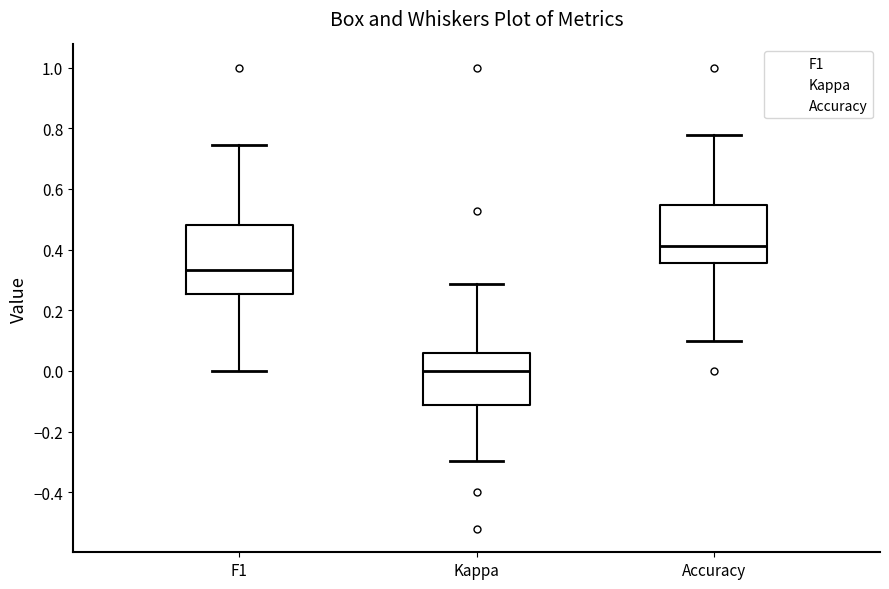

Where does the median line of the box for Kappa sit on the y-axis? The values are not printed on the chart, so give them approximately, as read against the axis.

0.00